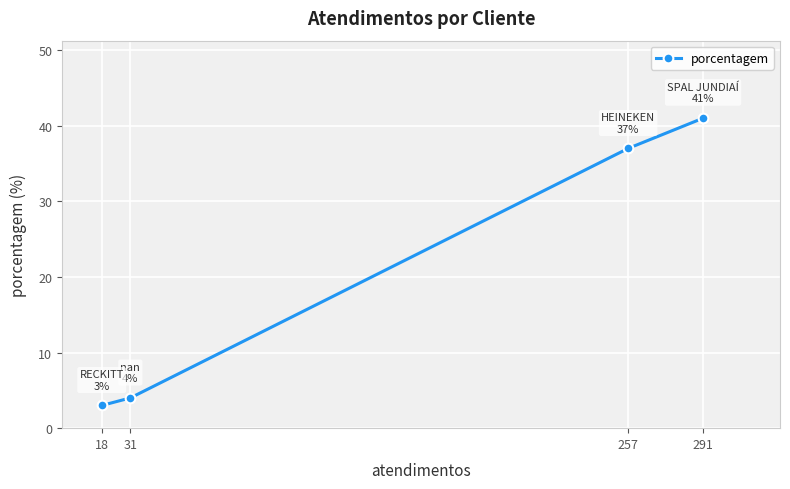

Is it true that the value at 31 is 4?

True